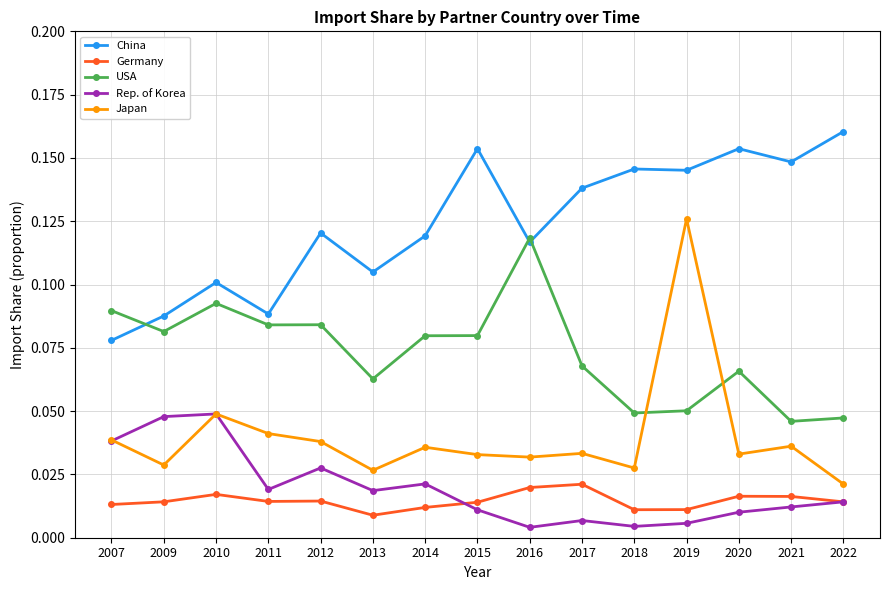

Is the value of Japan at 2011 greater than the value of USA at 2015?

No